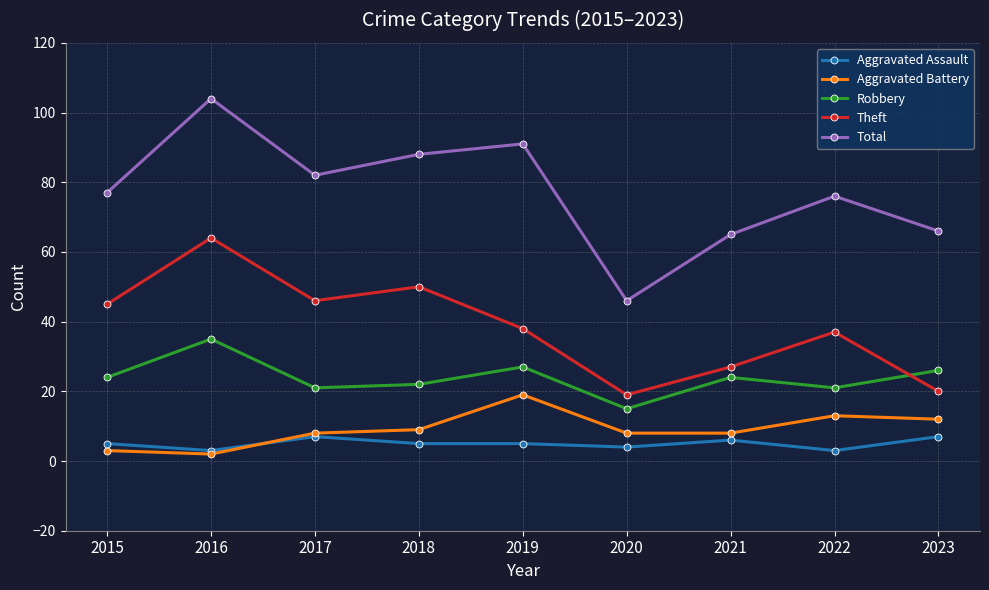

Read the Robbery value at 2018, to the nearest 5.

20